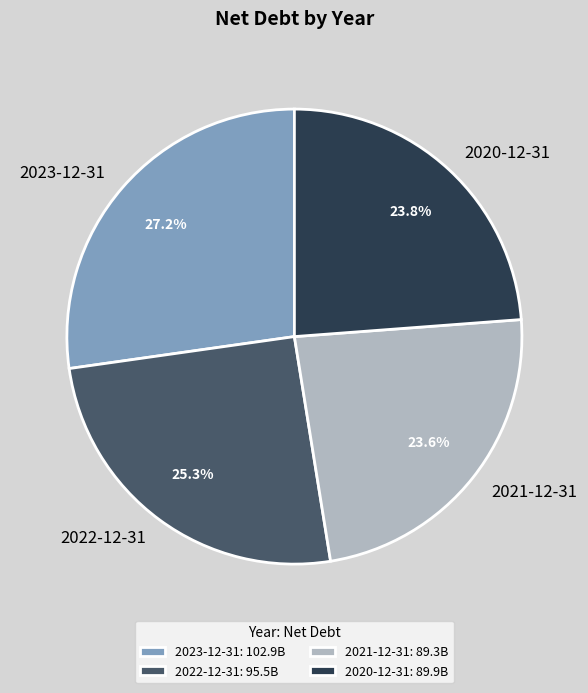

To the nearest percent, what portion does 2023-12-31 represent?

27%